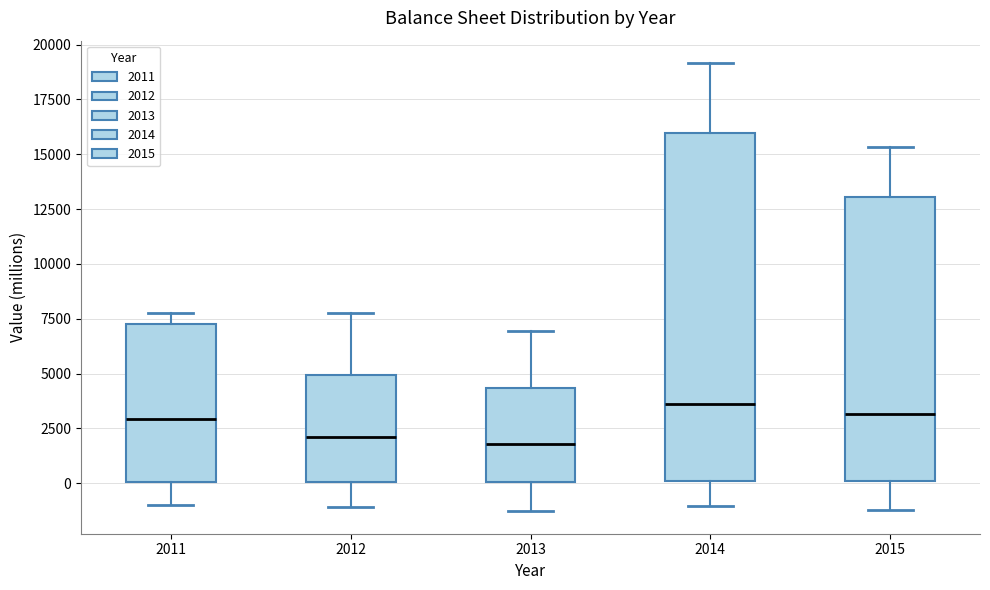

Reading left to right, read every box against the y-axis: the position of its median line, the range the box covers, and the ends of its whiskers. The values are not printed on the chart, so give them approximately, as read against the axis.

2011: median 3000, box 0 to 7500, whiskers -1000 to 7500 (just above the box's upper edge)
2012: median 2000, box 0 to 5000, whiskers -1000 to 7500
2013: median 2000, box 0 to 4500, whiskers -1500 to 7000
2014: median 3500, box 0 to 16000, whiskers -1000 to 19000
2015: median 3000, box 0 to 13000, whiskers -1000 to 15500